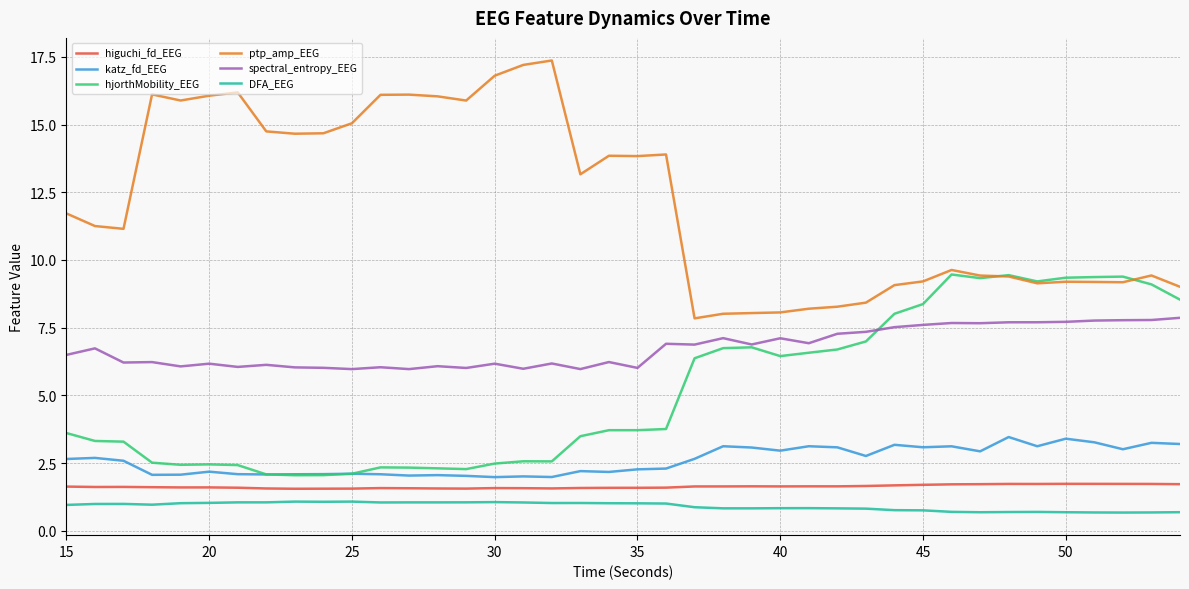

True or false: DFA_EEG and higuchi_fd_EEG intersect in this chart.

False